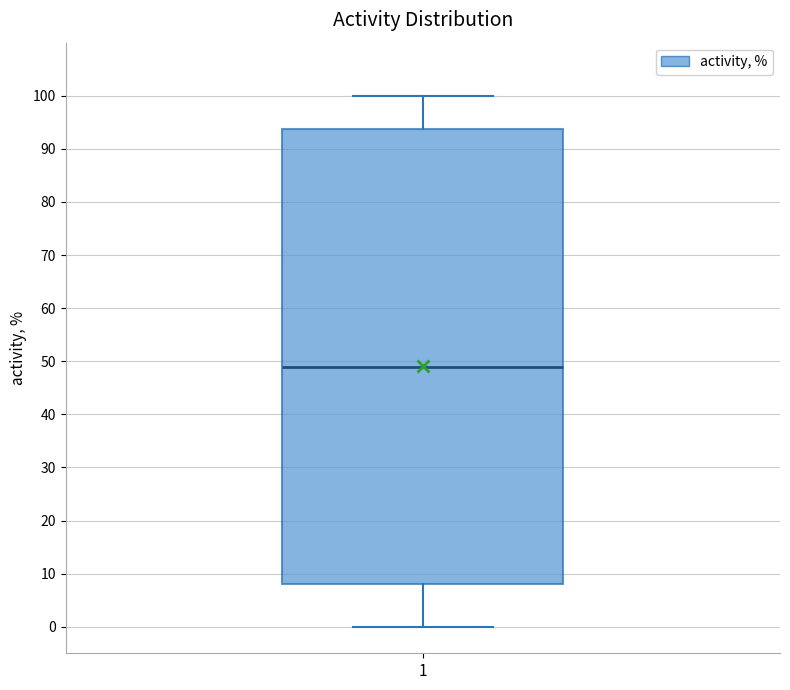

Transcribe this box plot: give where the median line is, the range the box spans, and where the two whiskers end, as read against the y-axis. The values are not printed on the chart, so give them approximately, as read against the axis.

median 49, box 8 to 94, whiskers 0 to 100